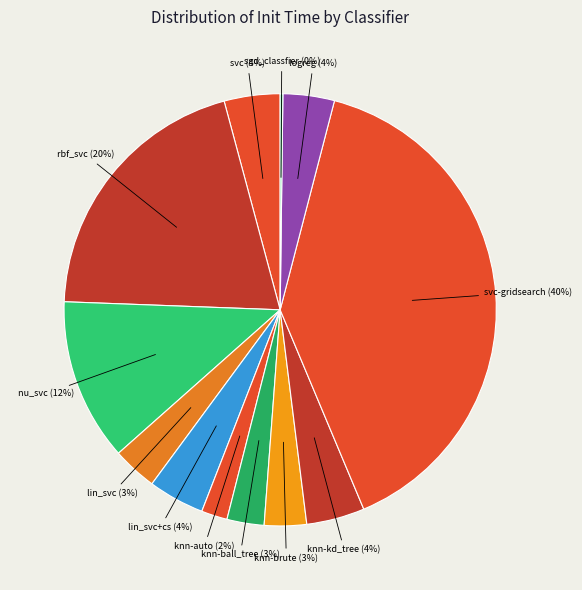

Is it true that rbf_svc (20%) is 20% of the pie?

True